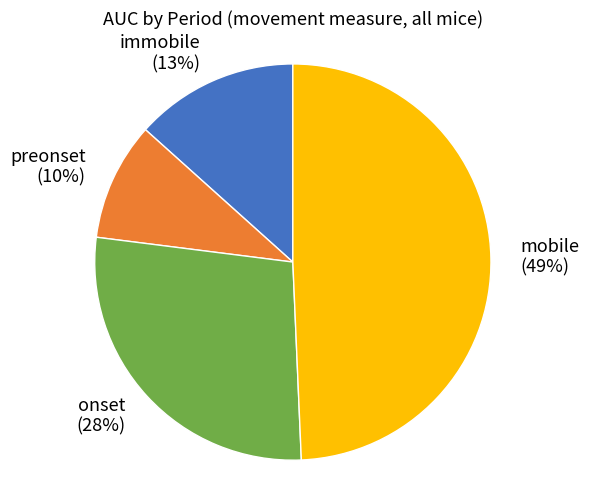

Is there any slice that represents more than half of the pie?

No